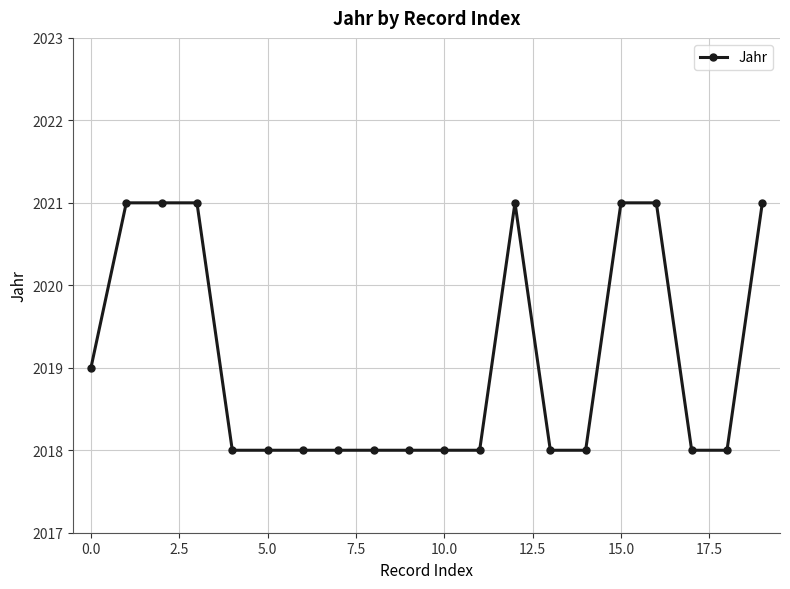

How many data points does each series have?

20